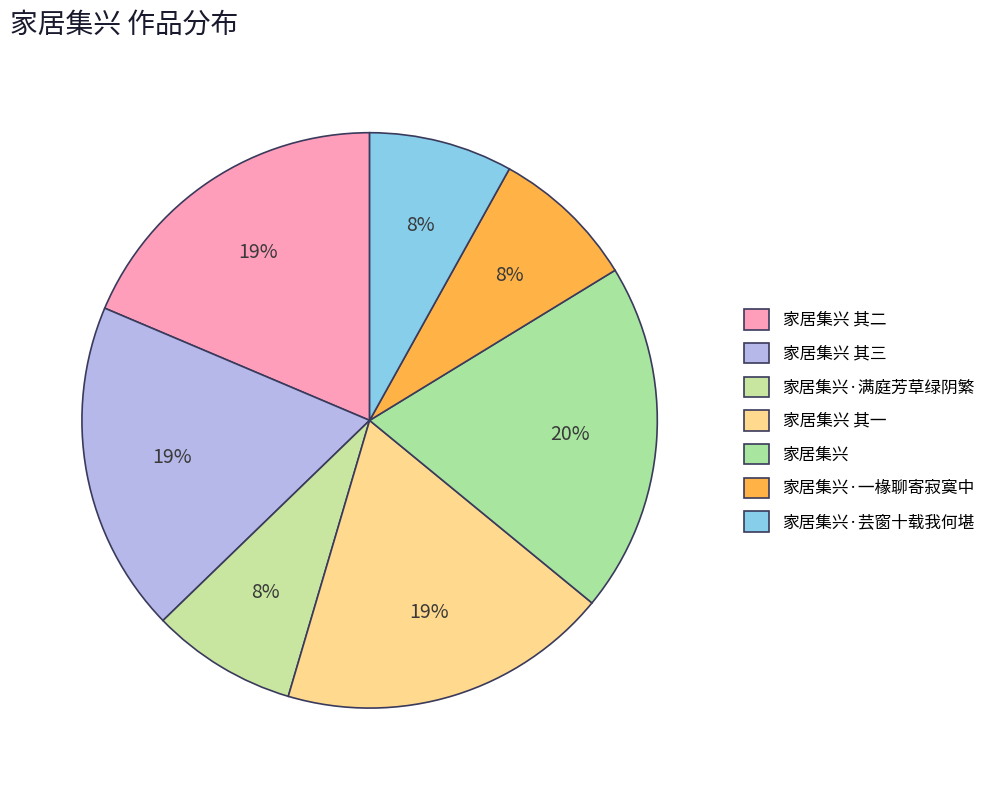

Does 家居集兴·满庭芳草绿阴繁 represent more than half of the total?

No